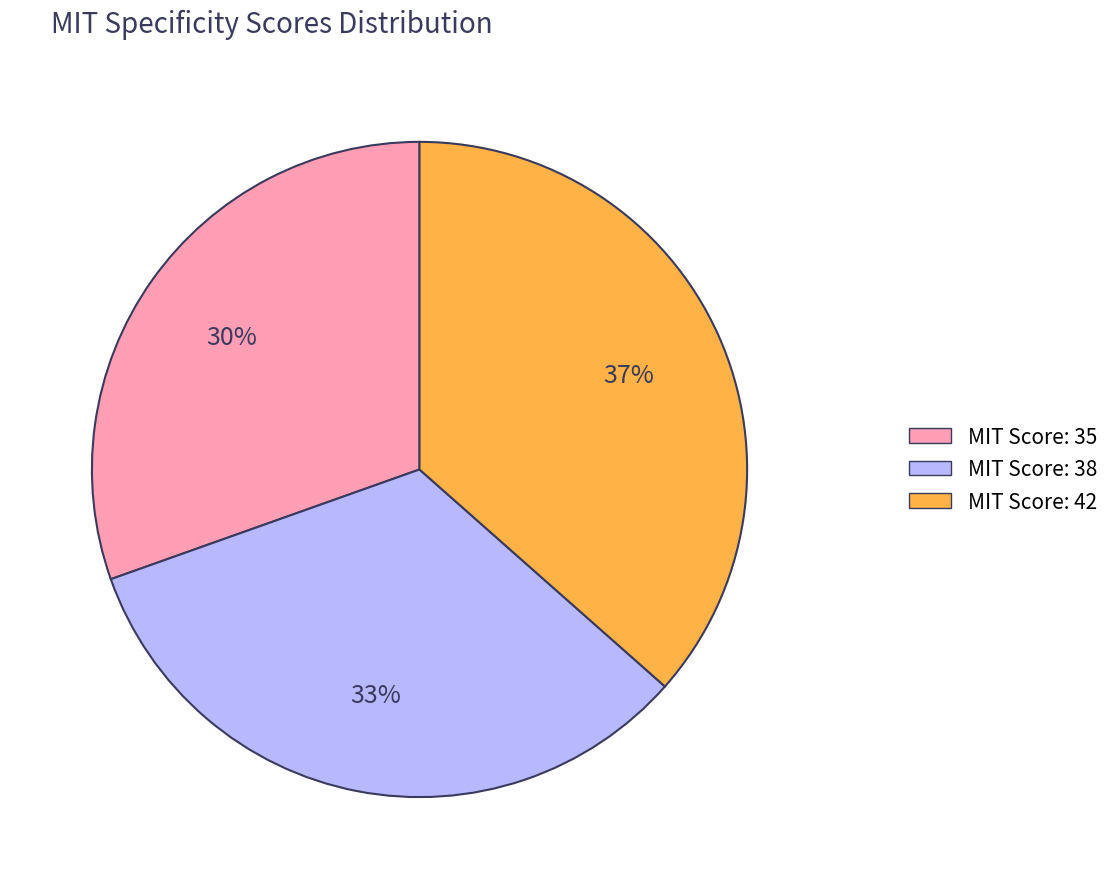

To the nearest percent, what portion does MIT Score: 38 represent?

33%